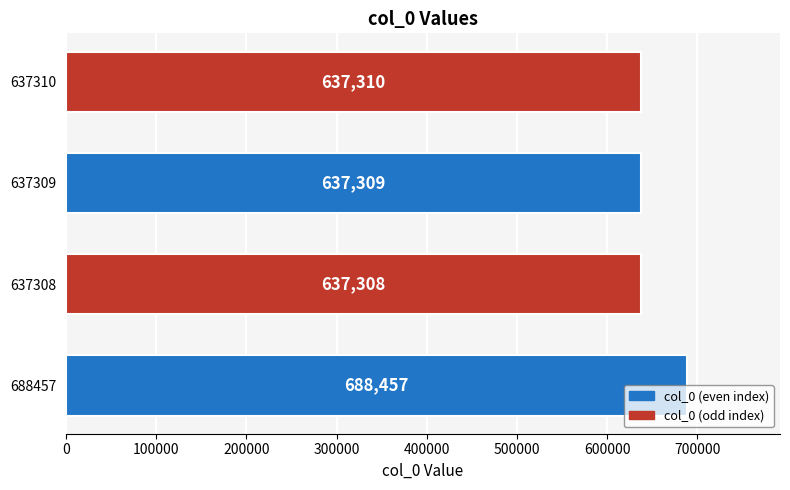

What is the difference between the maximum and minimum values?

51149